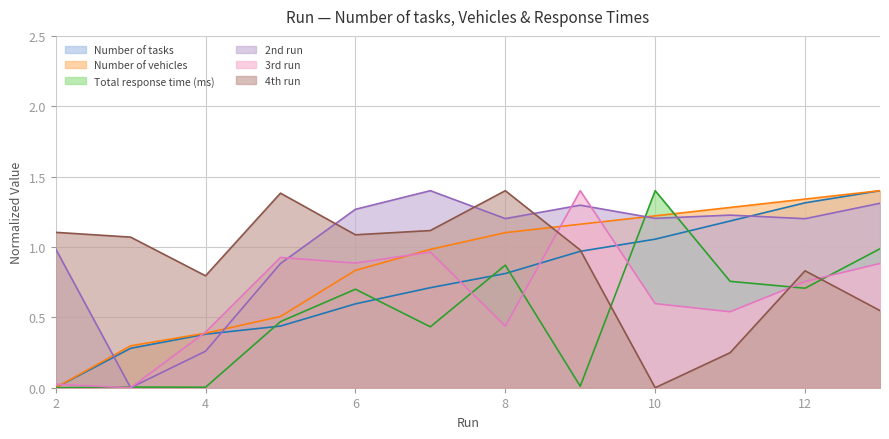

Where do 3rd run and 4th run first cross each other?

8 and 9